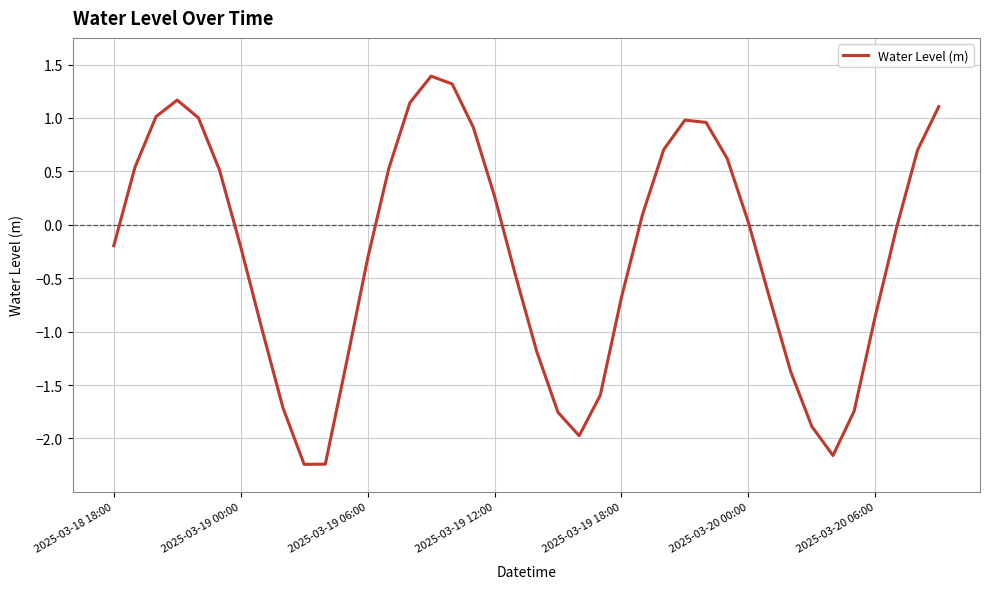

What is the difference between the maximum and minimum values?

3.6